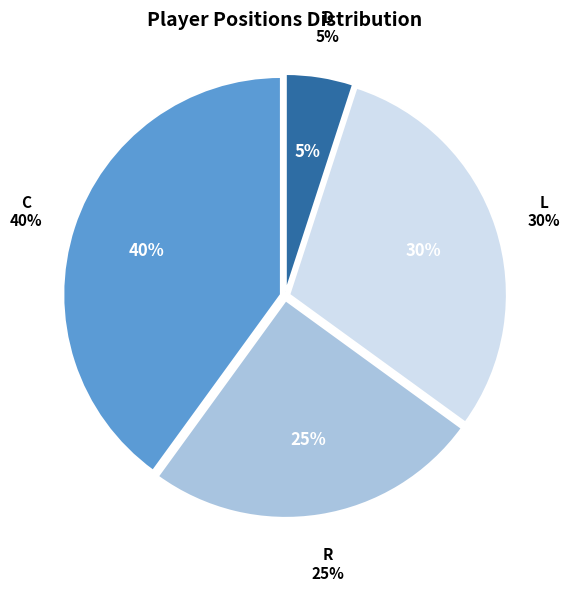

Between D and C, which is larger?

C